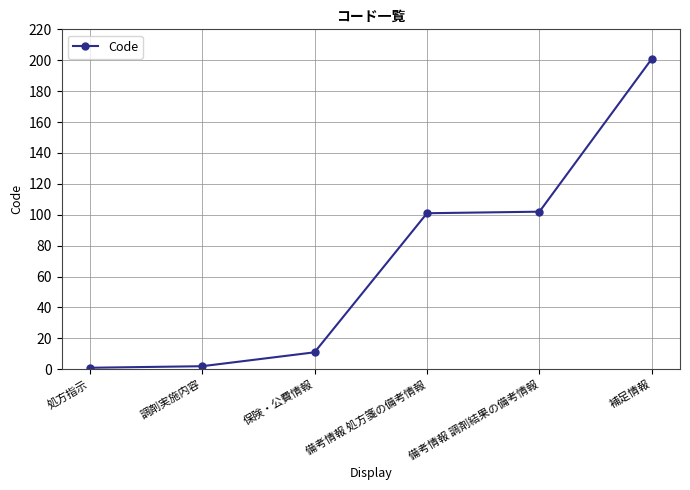

Reading right to left, what are all the values shown in this chart?

201	102	101	11	2	1